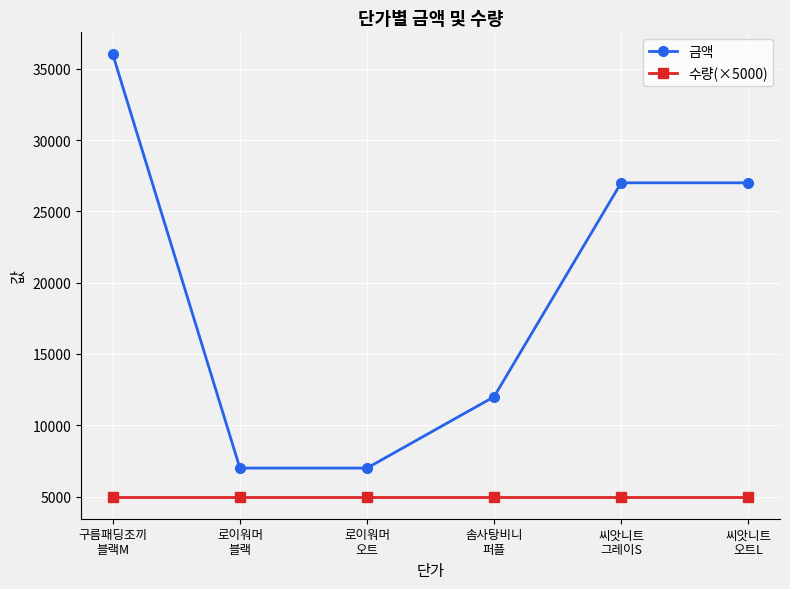

What is the minimum value shown in the chart?

5000